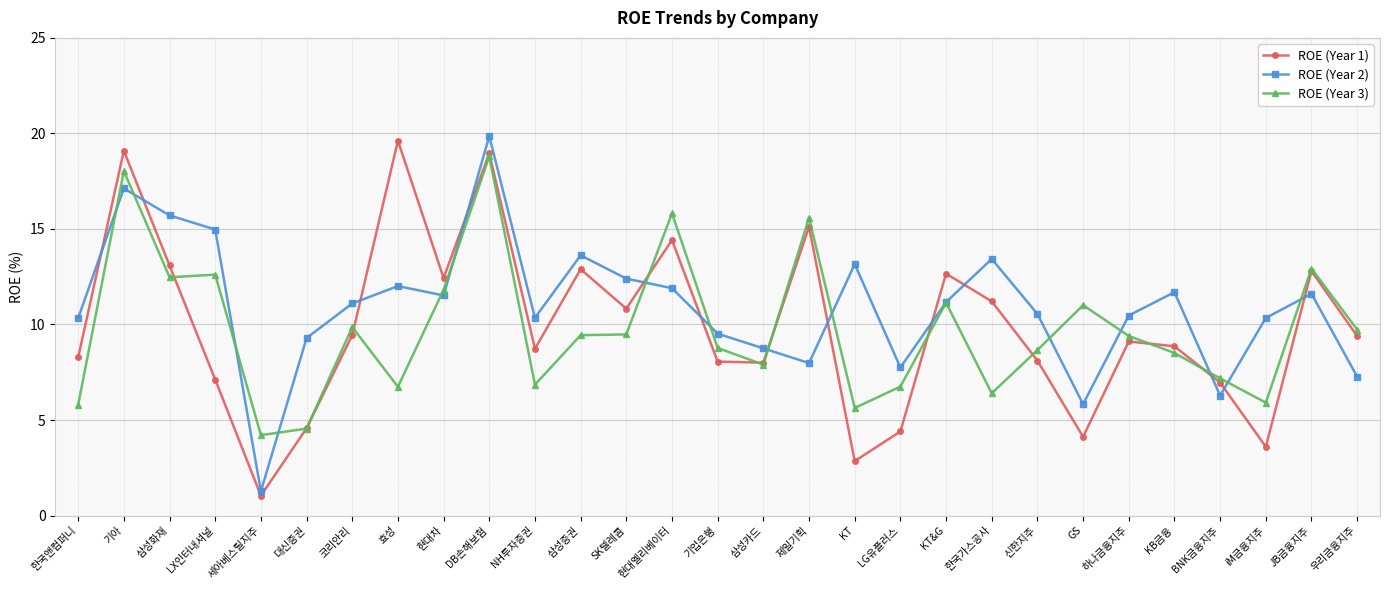

Rank the series by their maximum value, from lowest to highest.

ROE (Year 3), ROE (Year 1), ROE (Year 2)